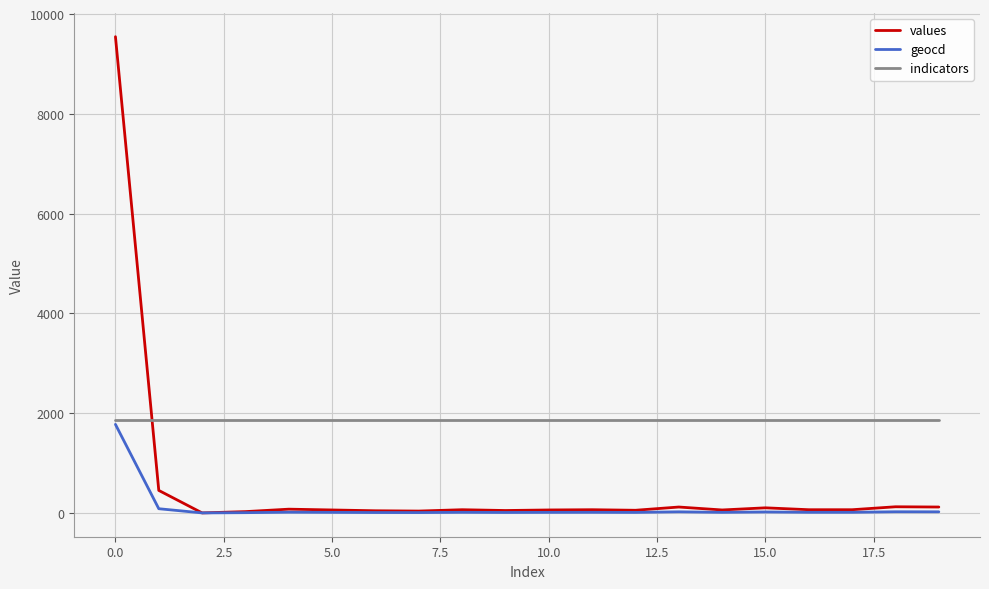

What are all the series names shown in the legend?

values, geocd, indicators